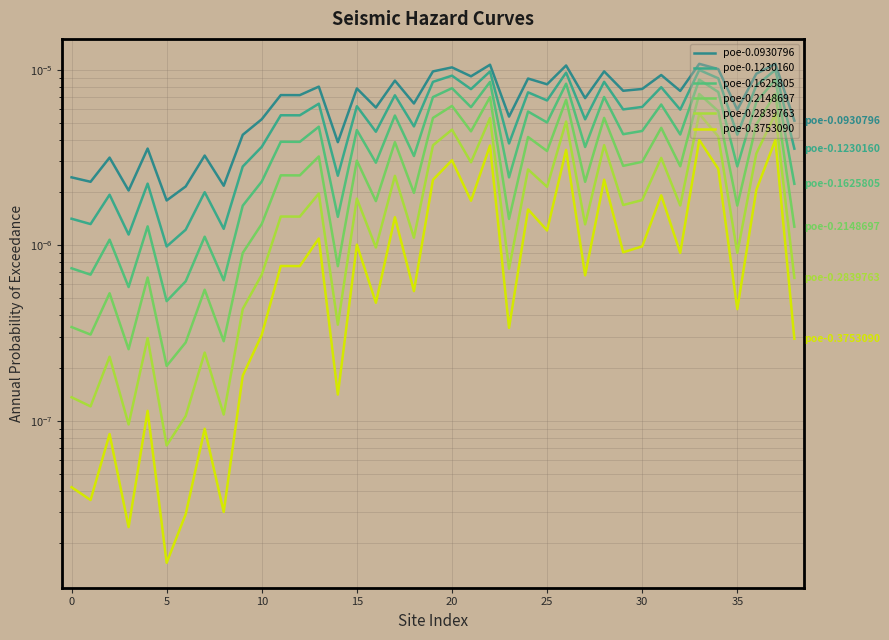

True or false: poe-0.1230160 and poe-0.1625805 cross at least once.

False